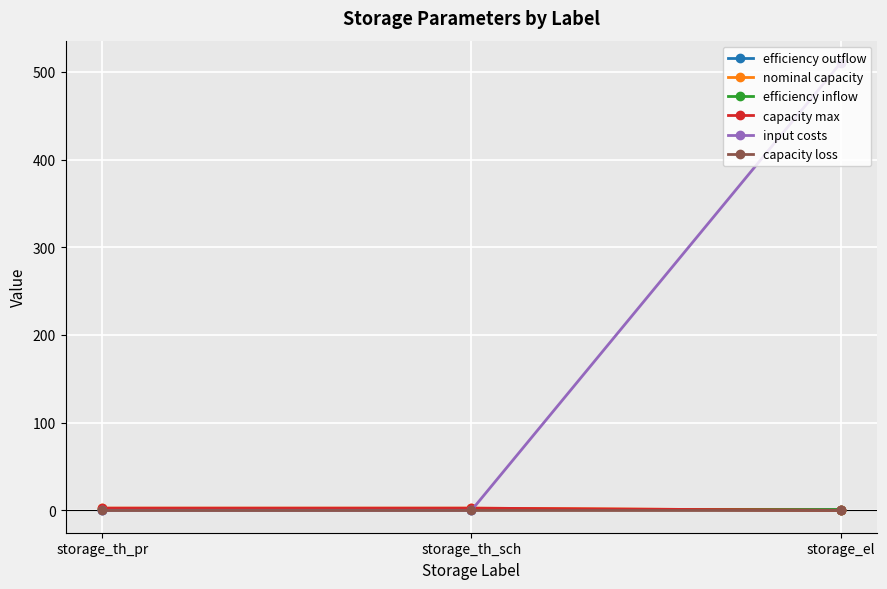

Reading left to right, extract all data points from this chart.

efficiency outflow: storage_th_pr=0.4	storage_th_sch=0.9	storage_el=0.9
nominal capacity: storage_th_pr=2.5	storage_th_sch=2.5	storage_el=0.0
efficiency inflow: storage_th_pr=1.0	storage_th_sch=1.0	storage_el=0.9
capacity max: storage_th_pr=2.5	storage_th_sch=2.5	storage_el=0.0
input costs: storage_th_pr=0.0	storage_th_sch=0.0	storage_el=510.0
capacity loss: storage_th_pr=0.0	storage_th_sch=0.0	storage_el=0.0